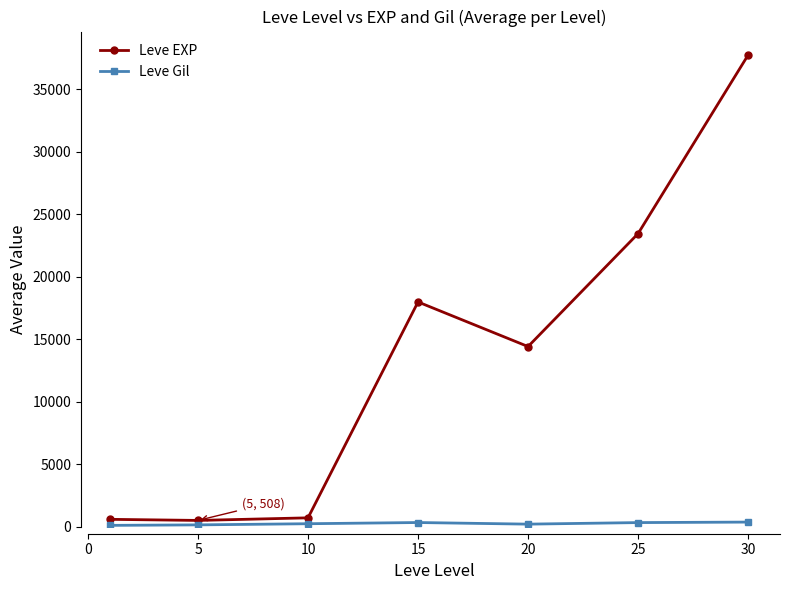

What is the maximum value shown in the chart?

37721